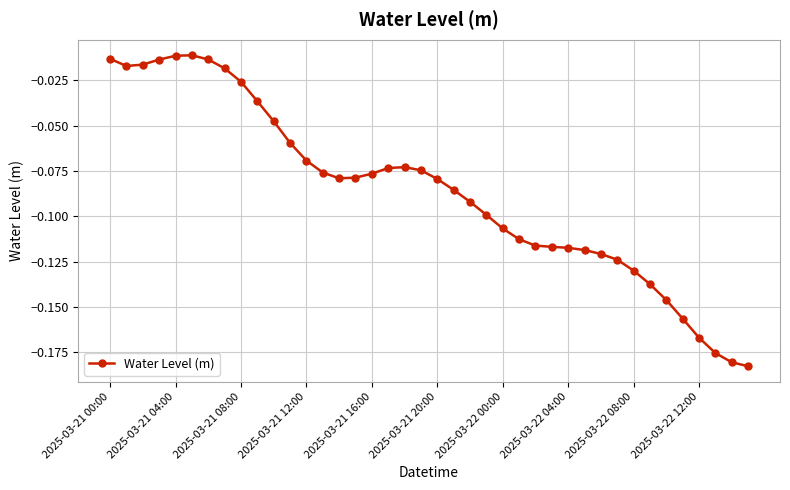

True or false: there are more than 1 points higher than both neighbors.

True